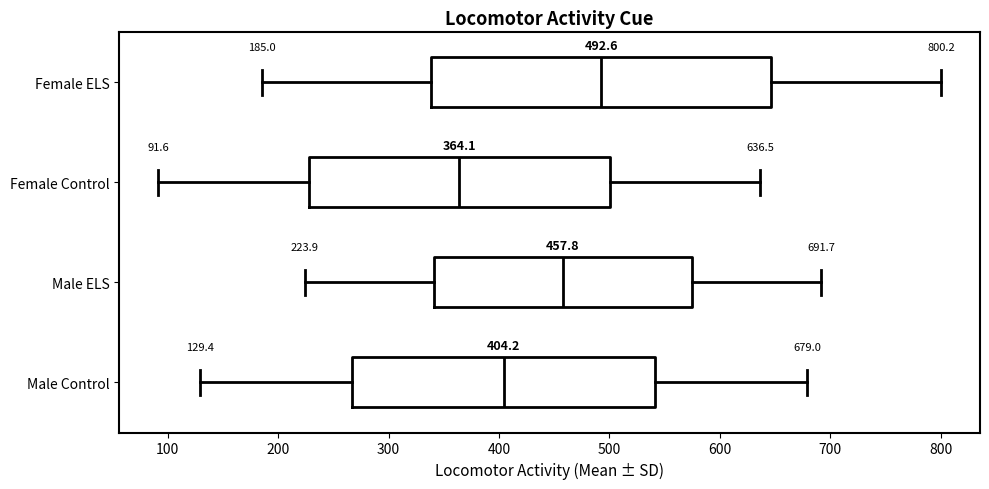

Which box's median line is the furthest to the right?

Female ELS